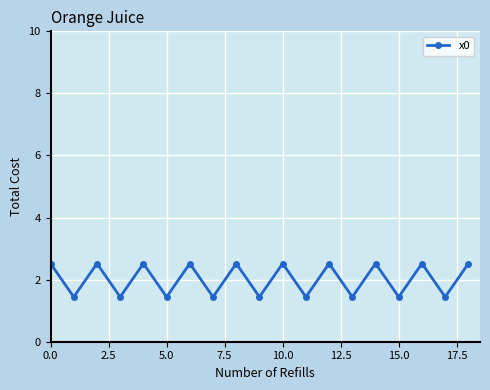

How many distinct data groups are displayed?

1